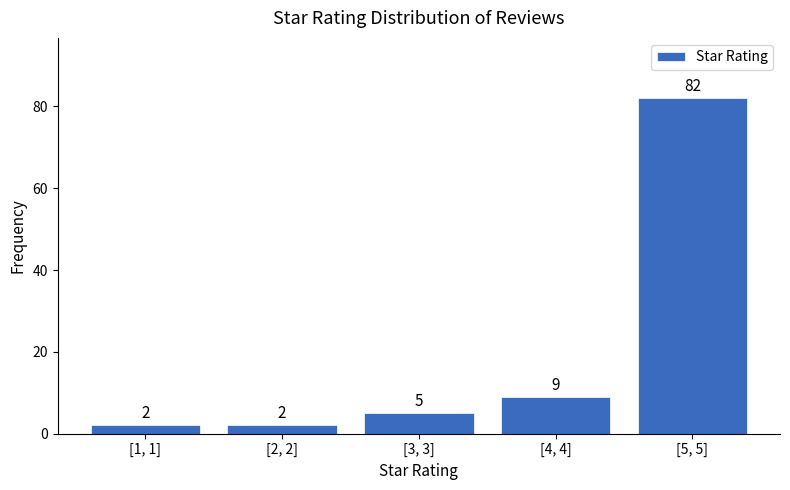

Reading right to left, extract all data points from this chart.

82	9	5	2	2